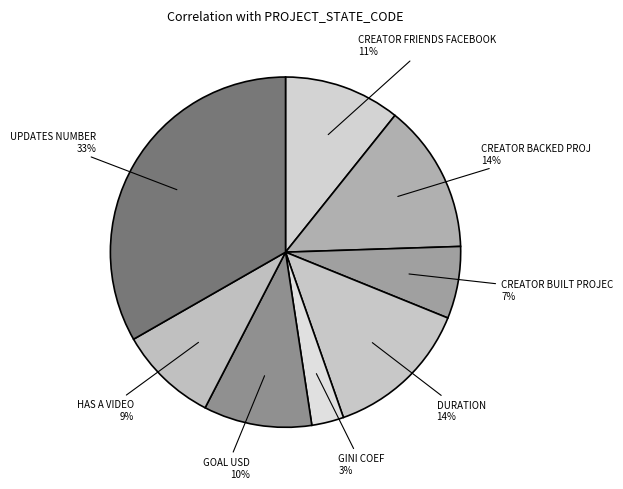

Rank the categories by value from highest to lowest.

UPDATES_NUMBER, CREATOR_HAS_BACKED__PROJ, DURATION, CREATOR_FRIENDS_FACEBOOK, GOAL_USD, HAS_A_VIDEO_D, CREATOR_HAS_BUILT_PROJEC, GINI_COEF